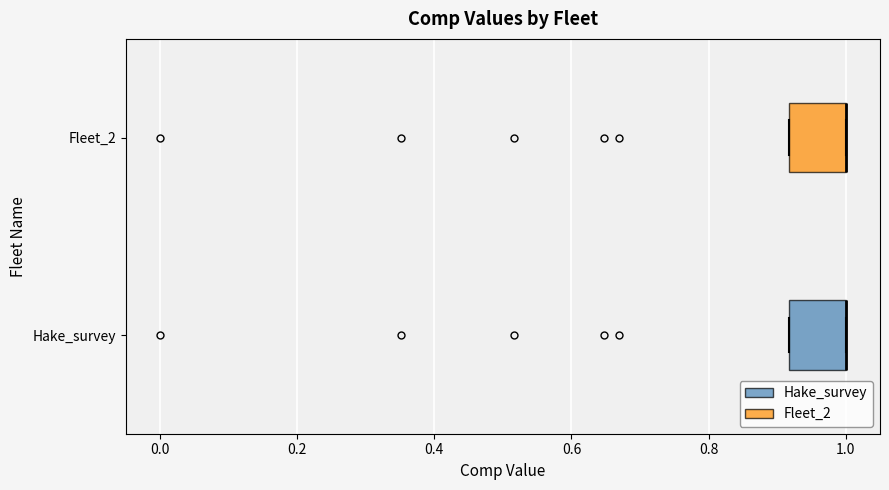

Reading bottom to top, transcribe this box plot: for each box, give where its median line is, the range the box spans, and where its two whiskers end, as read against the x-axis. The values are not printed on the chart, so give them approximately, as read against the axis.

Hake_survey: median 1.00 (drawn on the box's right edge), box 0.92 to 1.00, whiskers 0.92 to 1.00
Fleet_2: median 1.00 (drawn on the box's right edge), box 0.92 to 1.00, whiskers 0.92 to 1.00